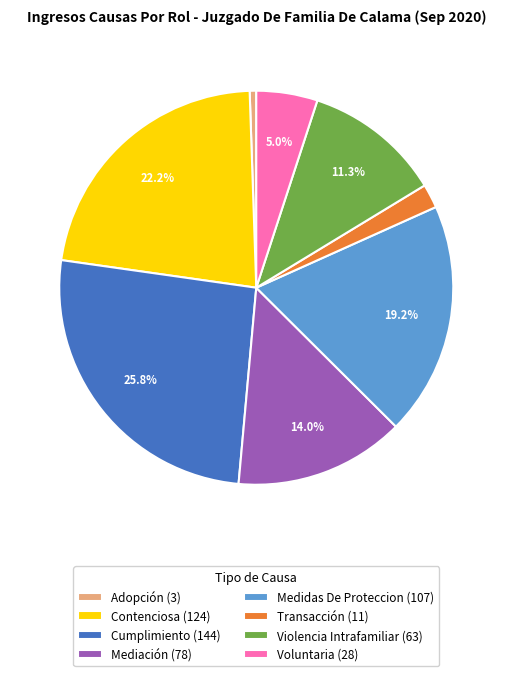

True or false: Voluntaria accounts for 5% of the total.

True